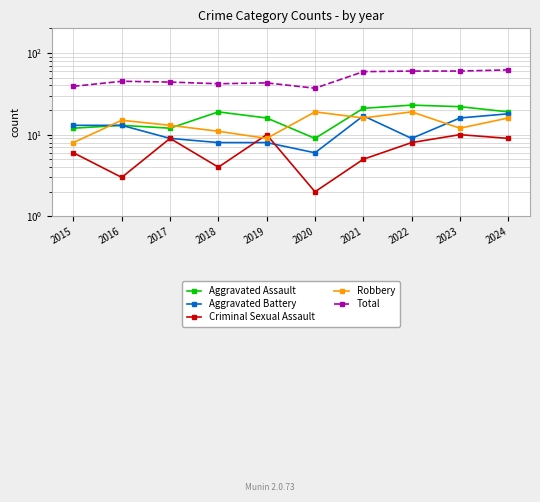

What is the spread (max minus min) of values at 2017?

35